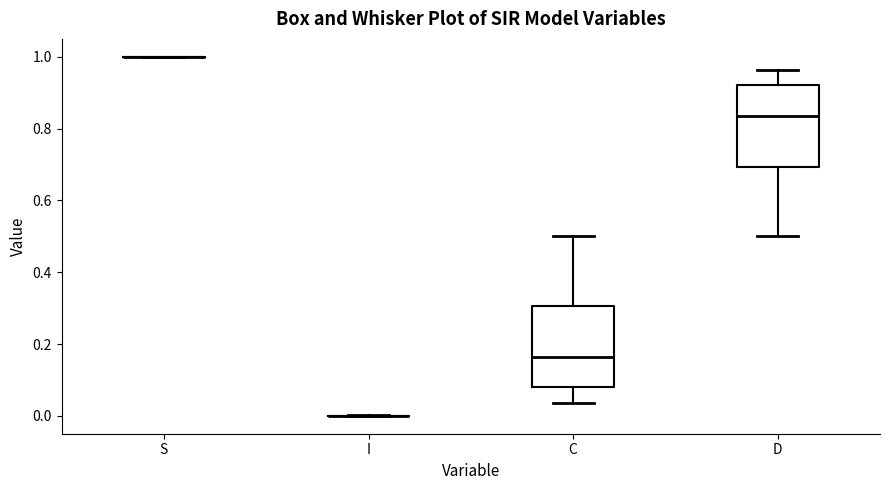

Reading left to right, transcribe this box plot: for each box, give where its median line is, the range the box spans, and where its two whiskers end, as read against the y-axis. The values are not printed on the chart, so give them approximately, as read against the axis.

S: box collapsed to a line at 1.00, whiskers 1.00 to 1.00
I: box collapsed to a line at 0.00, whiskers 0.00 to 0.00
C: median 0.16, box 0.08 to 0.30, whiskers 0.04 to 0.50
D: median 0.84, box 0.70 to 0.92, whiskers 0.50 to 0.96